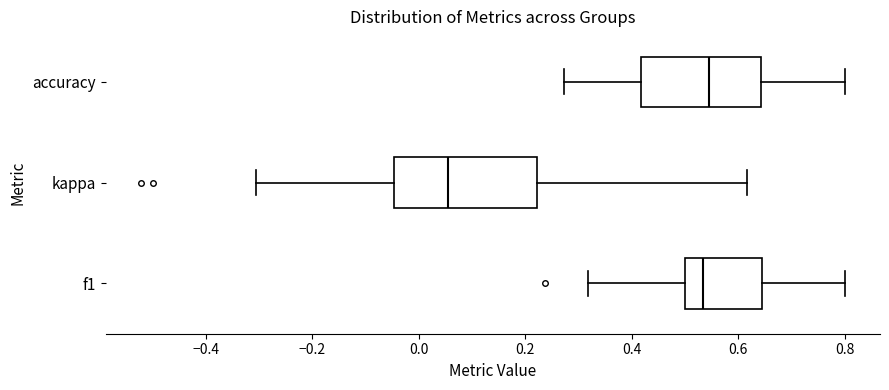

Where is the left edge of the box for kappa on the x-axis? The values are not printed on the chart, so give them approximately, as read against the axis.

-0.04